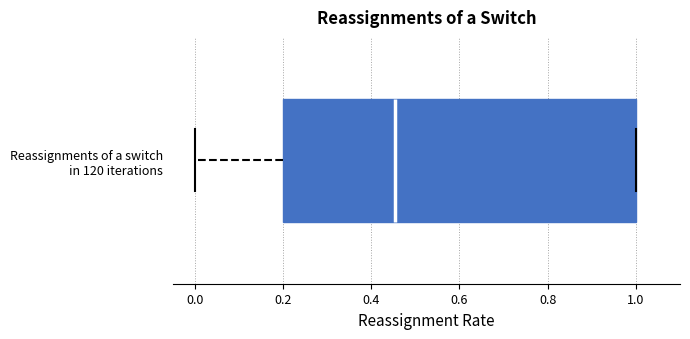

Read this box plot against the x-axis: the position of the median line, the range covered by the box, and the ends of both whiskers. The values are not printed on the chart, so give them approximately, as read against the axis.

median 0.46, box 0.20 to 1.00, whiskers 0.00 to 1.00